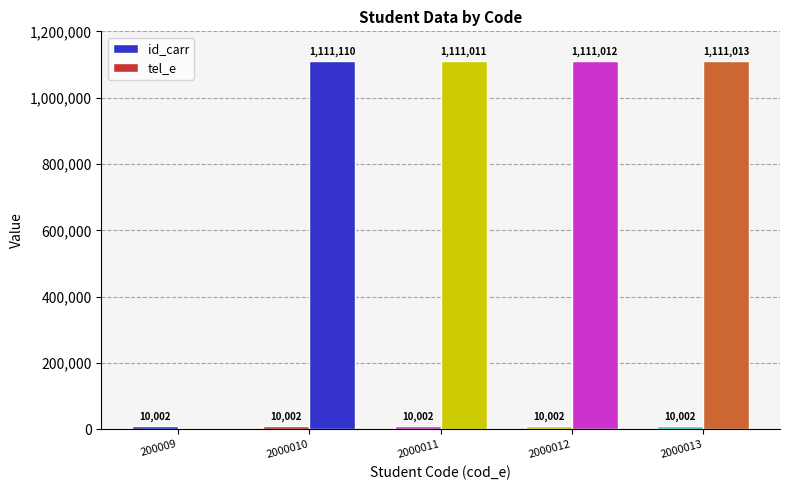

Count the number of data series in this chart.

2